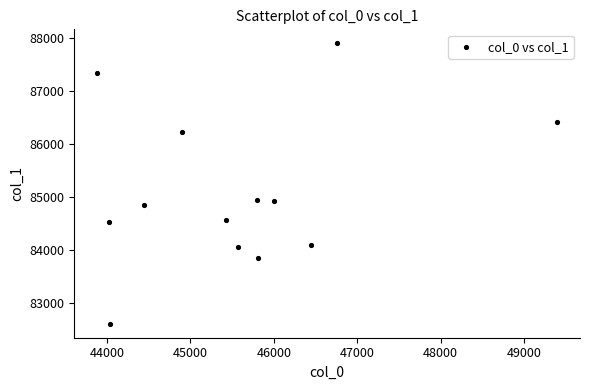

What is the range of Y values (max minus min)?

5298.6